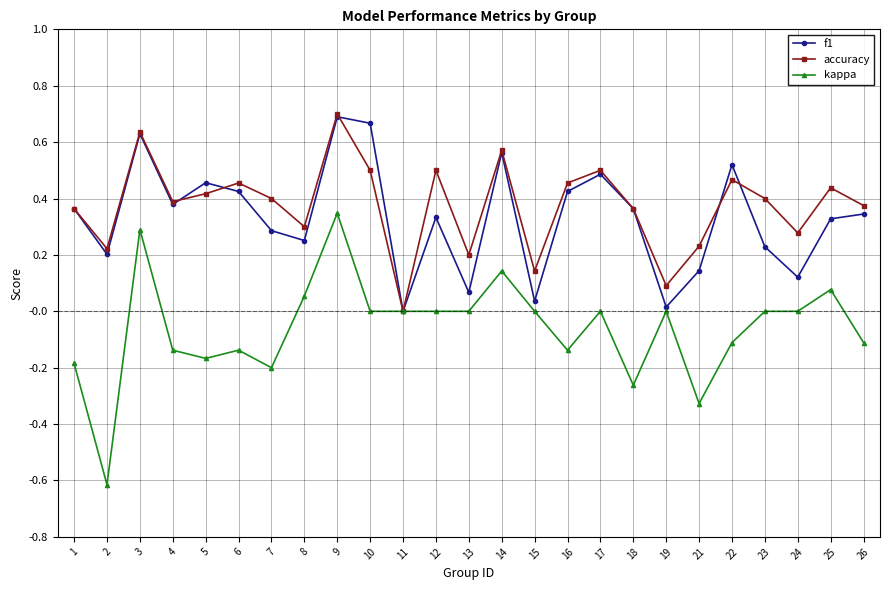

How many values in f1 are above zero?

24